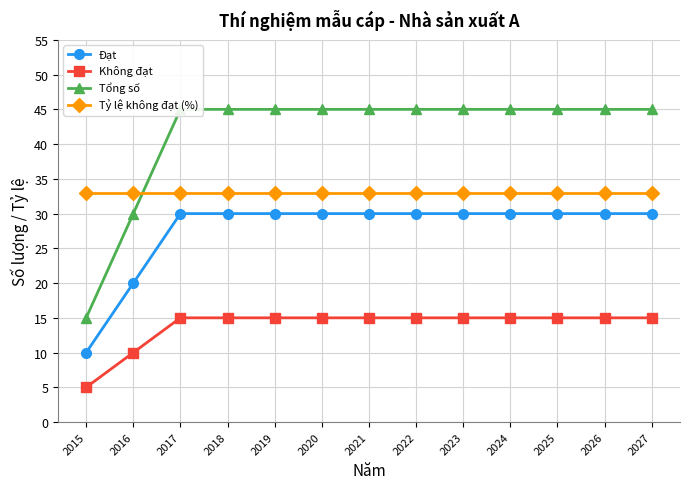

Which series changed the most between 2015 and 2016?

Tổng số